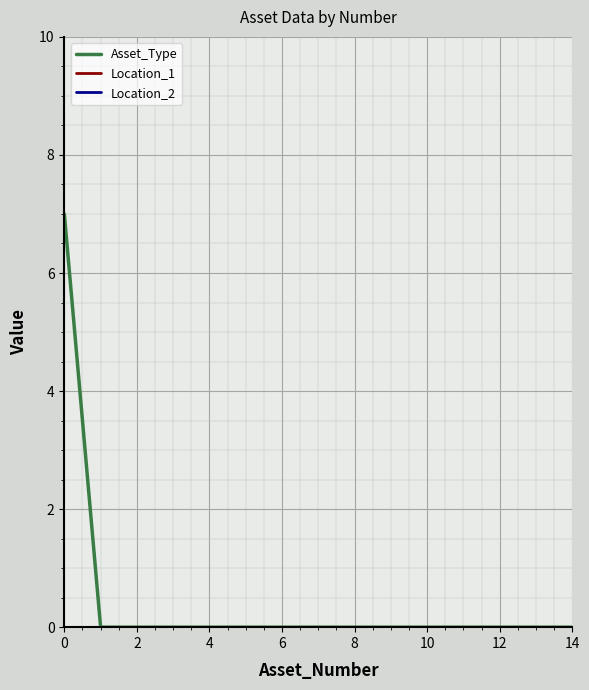

Does the chart have visible grid lines?

Yes